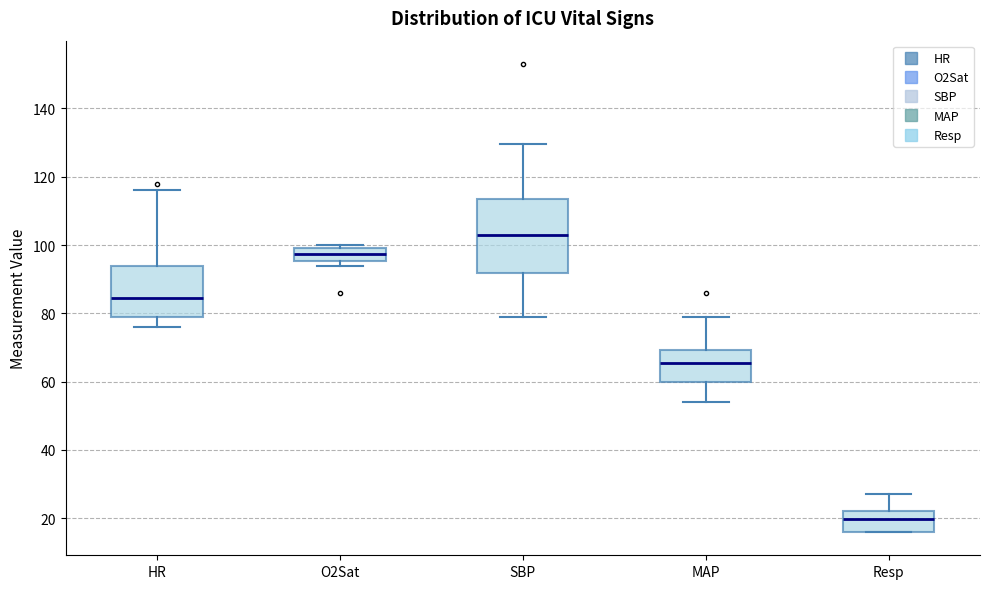

Reading left to right, transcribe this box plot: for each box, give where its median line is, the range the box spans, and where its two whiskers end, as read against the y-axis. The values are not printed on the chart, so give them approximately, as read against the axis.

HR: median 84, box 80 to 94, whiskers 76 to 116
O2Sat: median 98, box 96 to 100, whiskers 94 to 100 (just above the box's upper edge)
SBP: median 104, box 92 to 114, whiskers 80 to 130
MAP: median 66, box 60 to 70, whiskers 54 to 80
Resp: median 20, box 16 to 22, whiskers 16 to 28